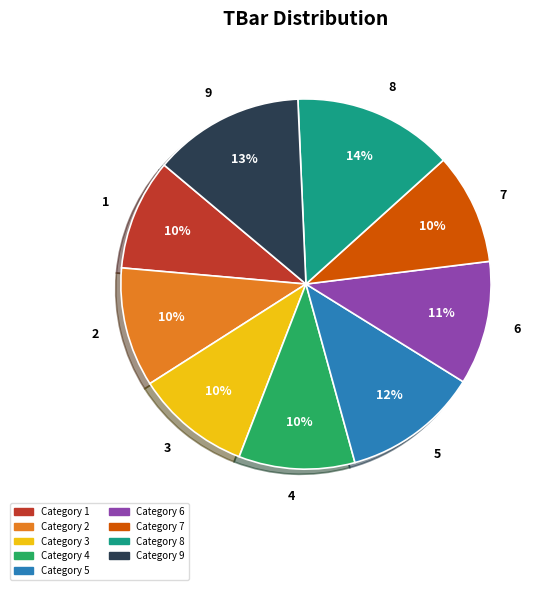

To the nearest percent, what portion does 1 represent?

10%